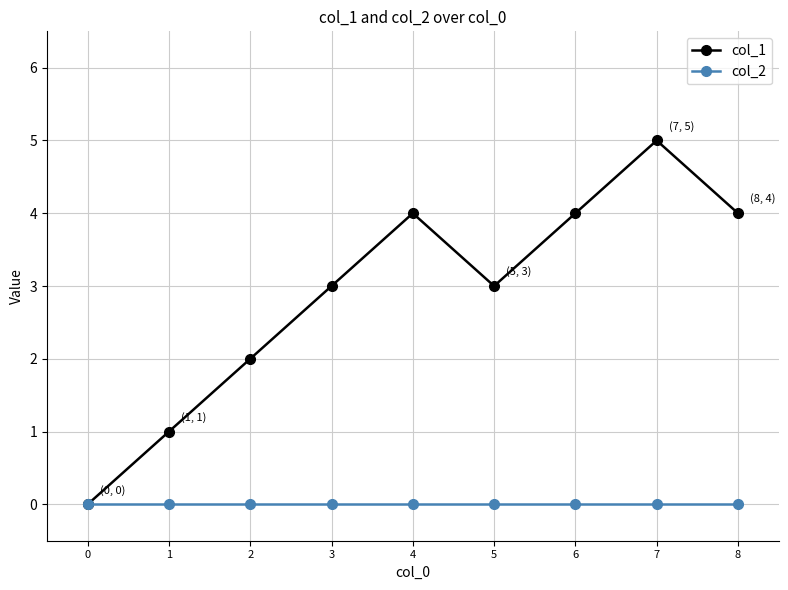

Which series has the largest total across all categories?

col_1